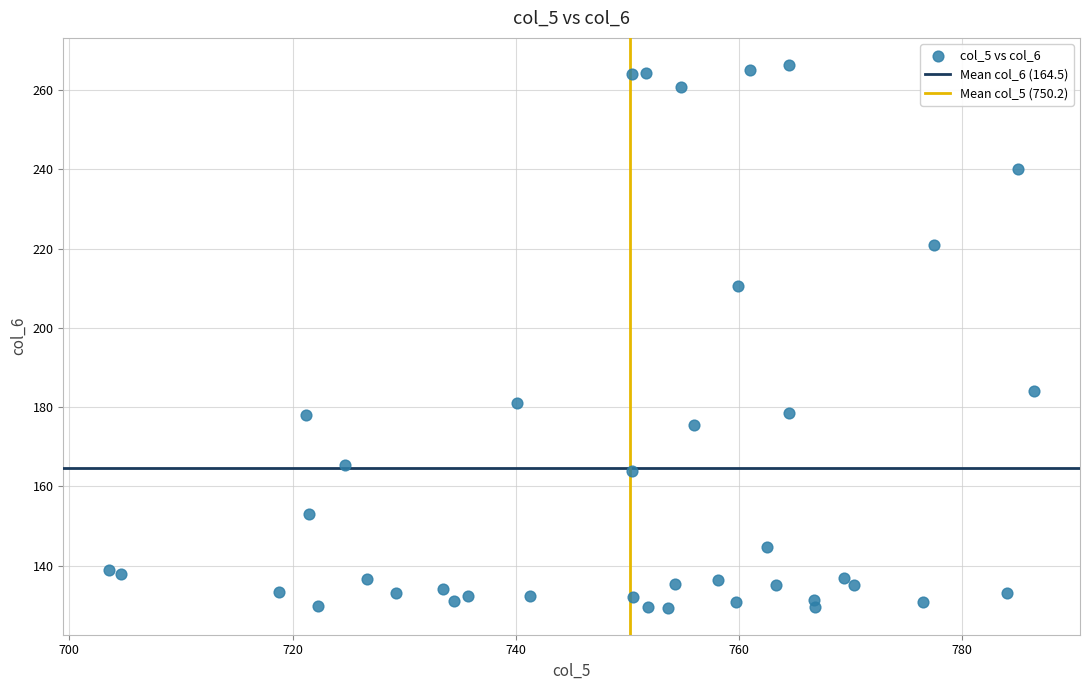

What is the range of X values (max minus min)?

82.8